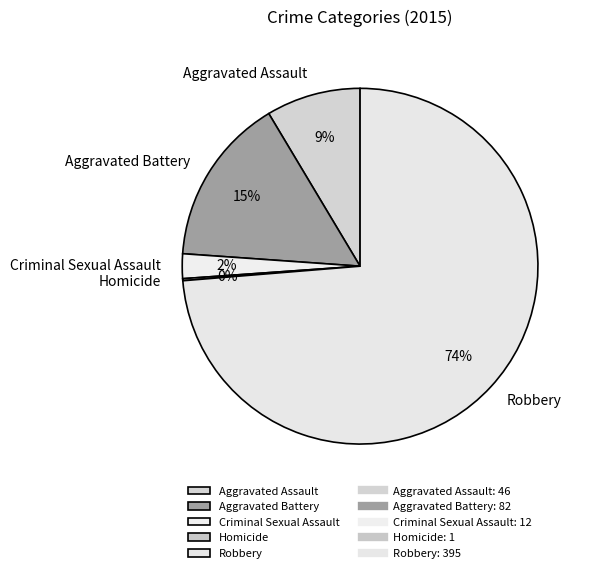

To the nearest percent, what is the difference between the Aggravated Battery and Criminal Sexual Assault slice percentages?

13%